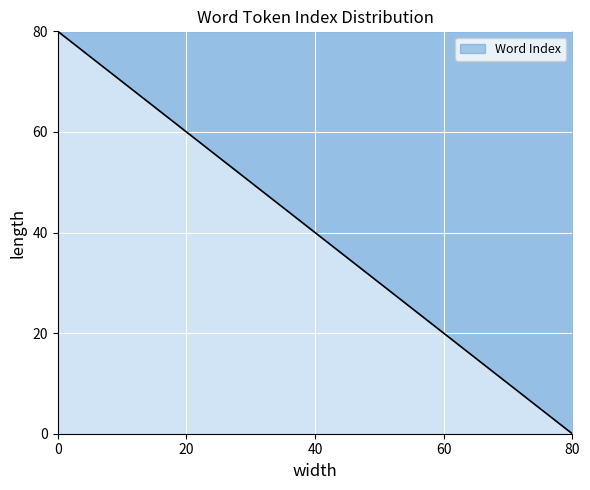

What is the greatest value displayed?

80.0